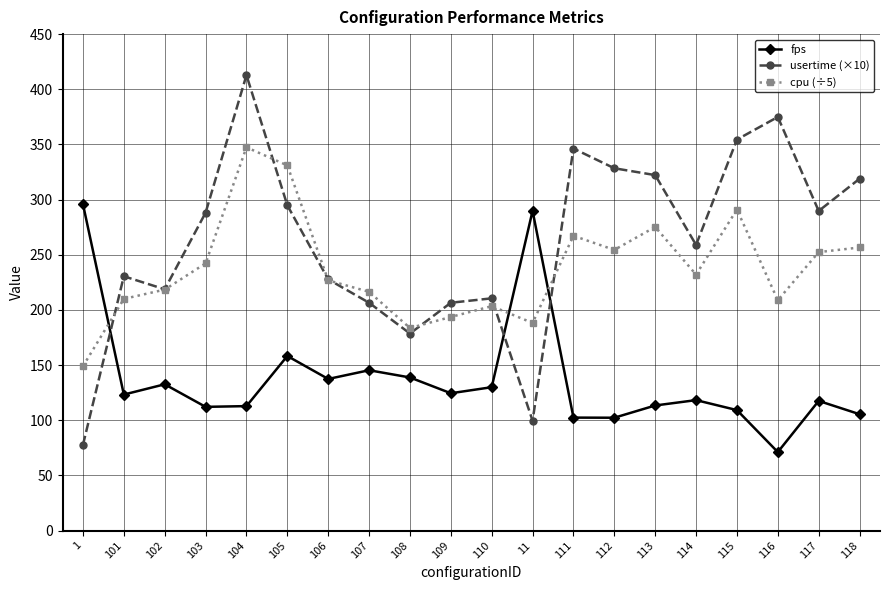

What is the sum of all cpu (÷5) values?

4747.6